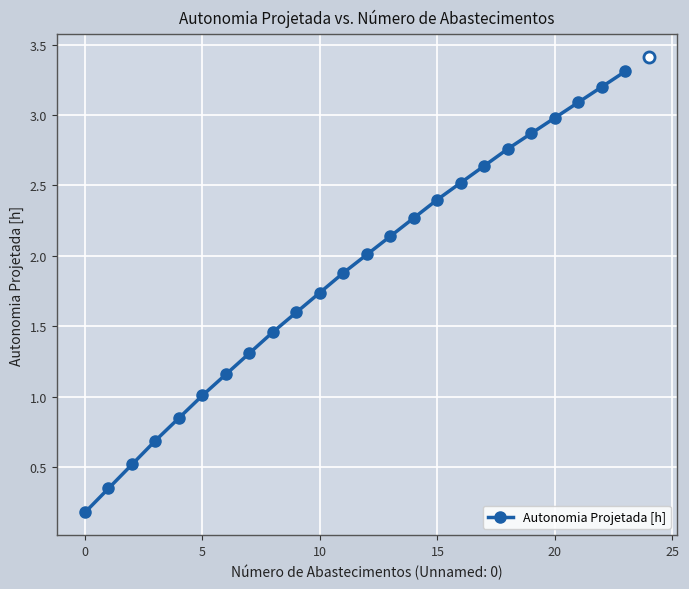

True or false: the data has more than 0 interior local peaks.

False